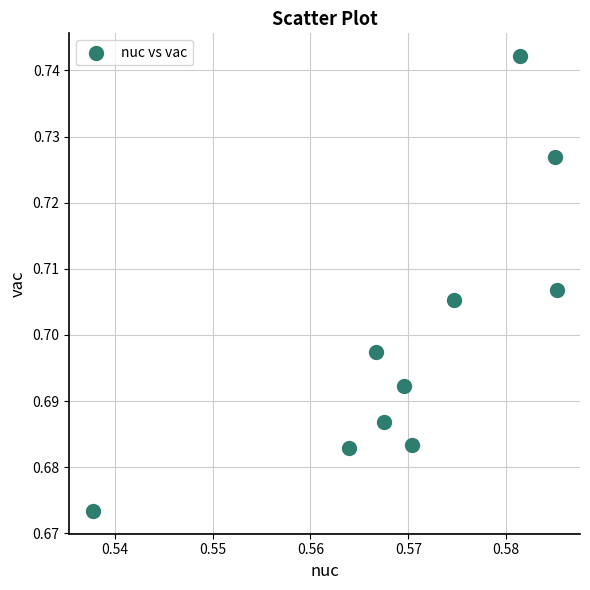

What is the average X value?

0.6